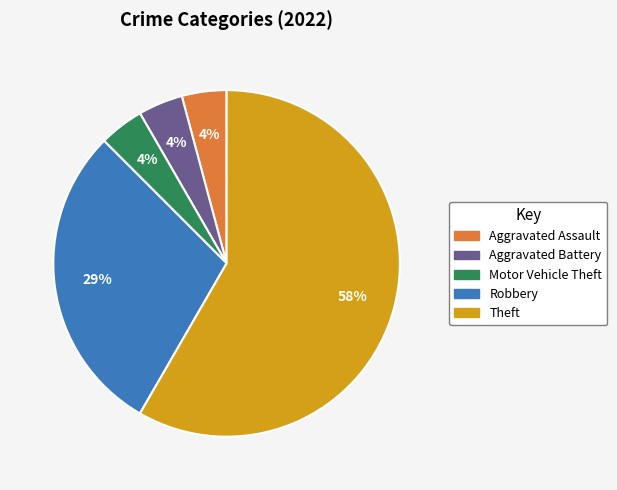

What is the largest slice in the pie chart?

Theft